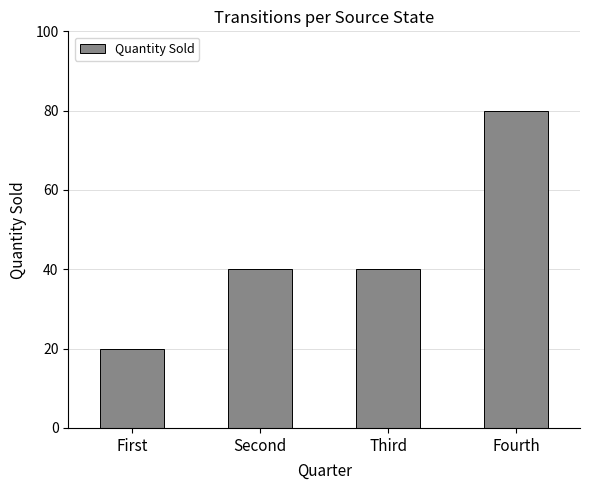

What is the label of the 3rd bar from the right?

Second